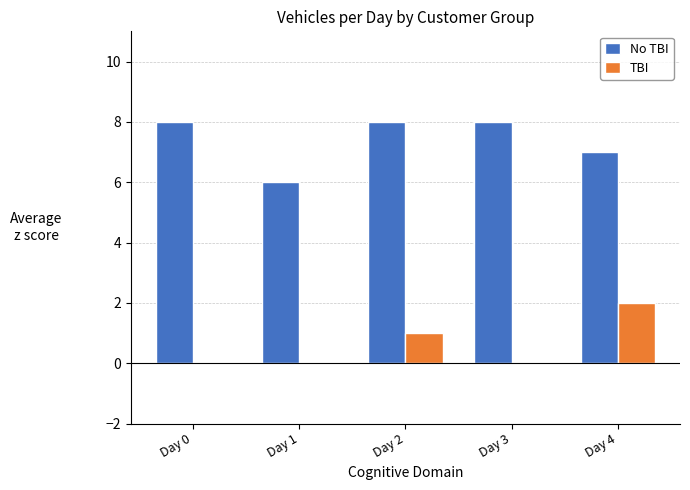

How many groups of bars are there?

5